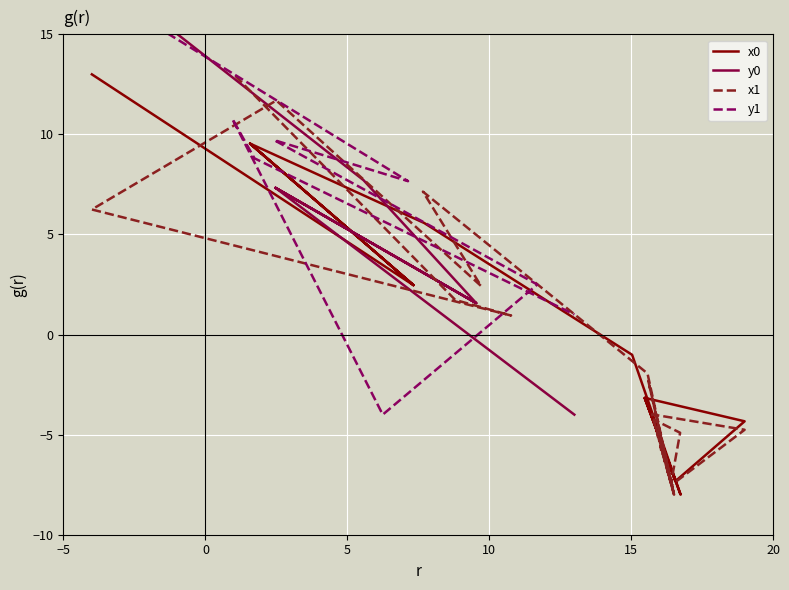

At which category does x1 reach its first local valley?

5